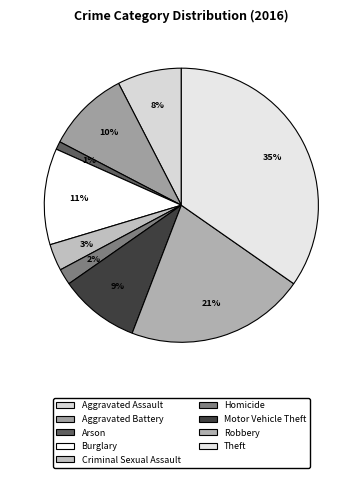

Which category has the biggest portion of the pie?

Theft